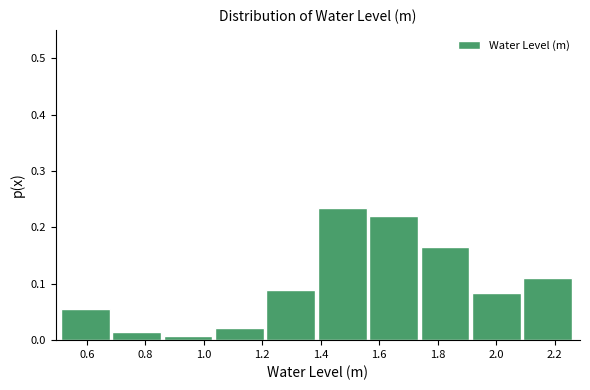

Reading left to right, transcribe this chart: for each bar, give the range it covers on the x-axis and its height. Neither the bar edges nor the heights are printed on the chart, so give them approximately, as read against the axes.

0.52 to 0.68: 0.06
0.68 to 0.86: 0.01
0.86 to 1.04: under 0.01
1.04 to 1.22: 0.02
1.22 to 1.38: 0.09
1.38 to 1.56: 0.23
1.56 to 1.74: 0.22
1.74 to 1.92: 0.17
1.92 to 2.10: 0.08
2.10 to 2.26: 0.11